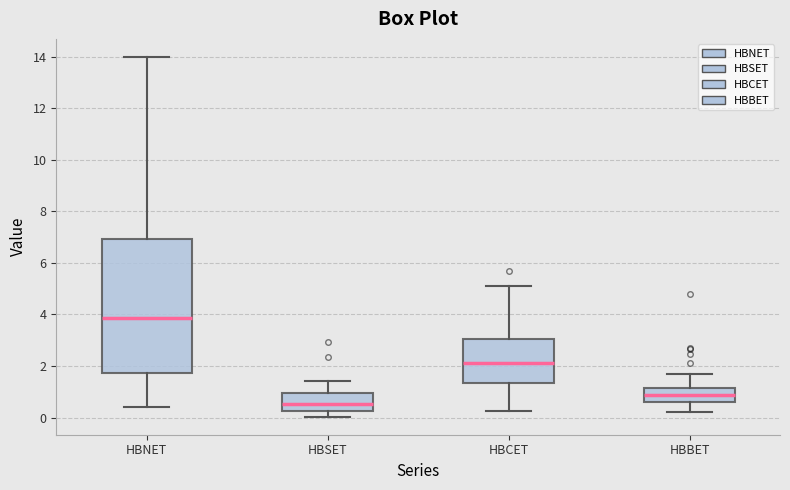

Which box has the lowest median line?

HBSET